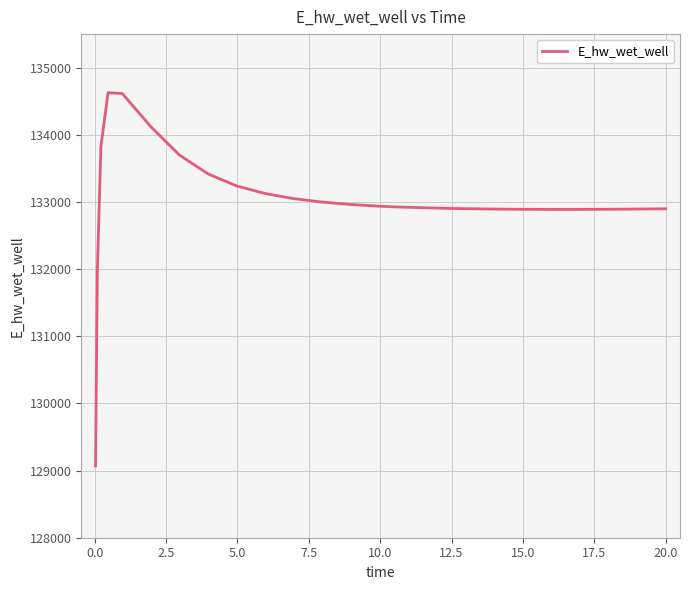

How many series are shown in this chart?

1